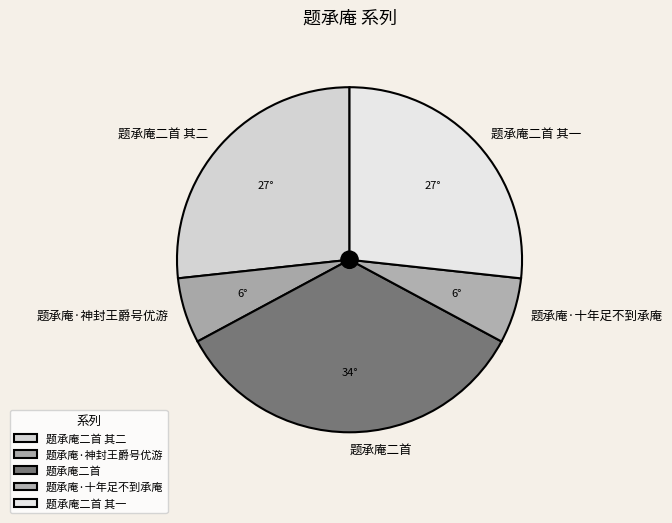

Does any single category account for the majority?

No